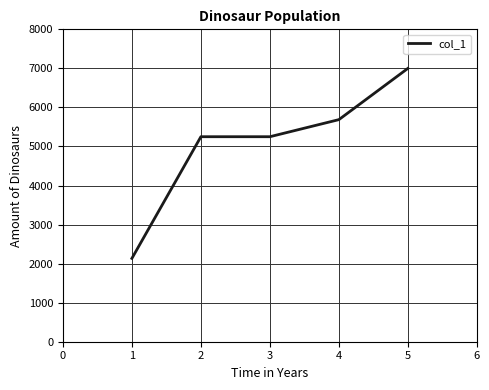

Between 4 and 3, which is larger?

4